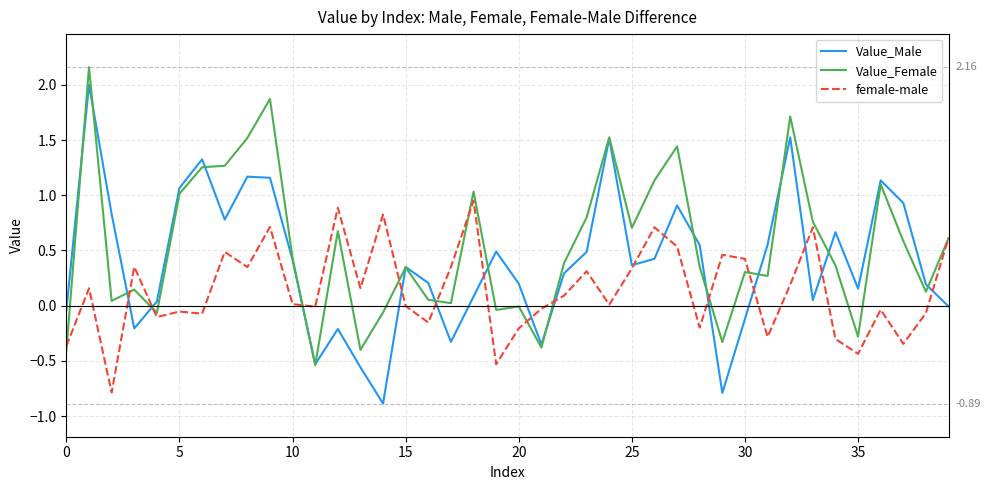

List the series in order of their overall mean, lowest first.

female-male, Value_Male, Value_Female